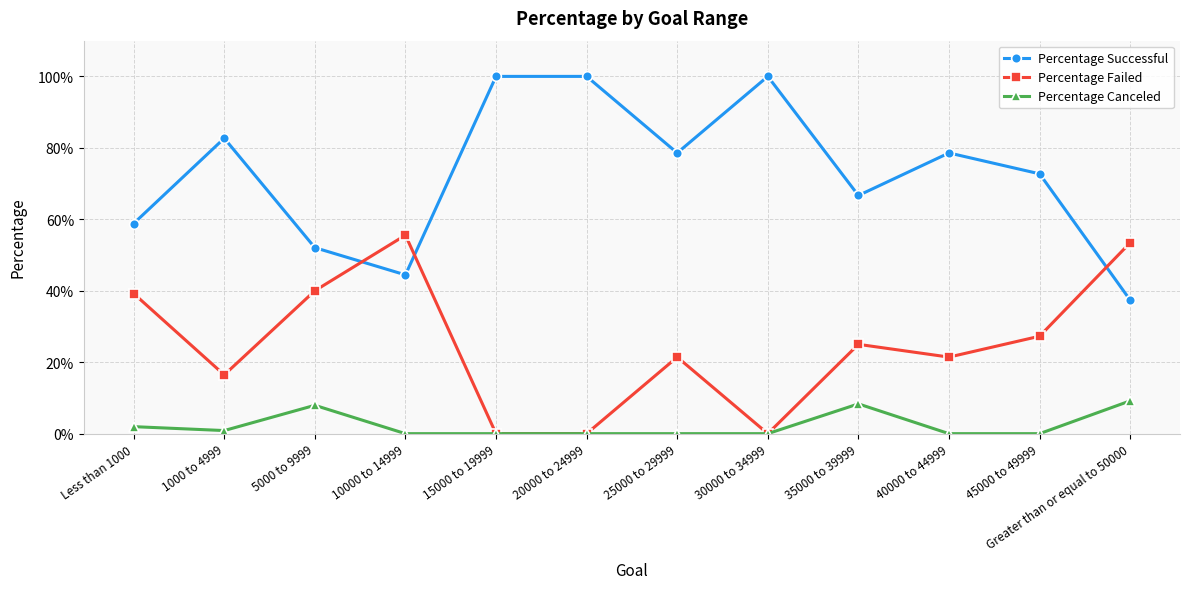

True or false: Percentage Canceled has a value of 0.0 at 5000 to 9999.

False